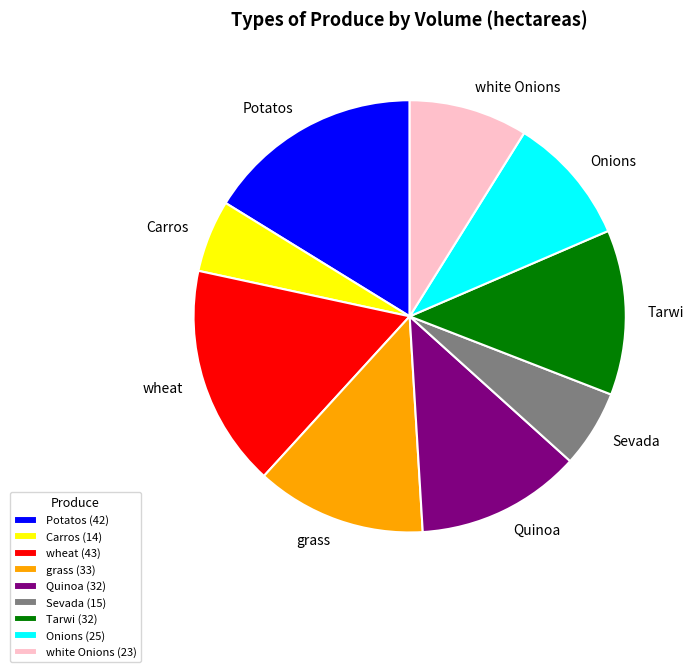

How many segments does this pie chart have?

9